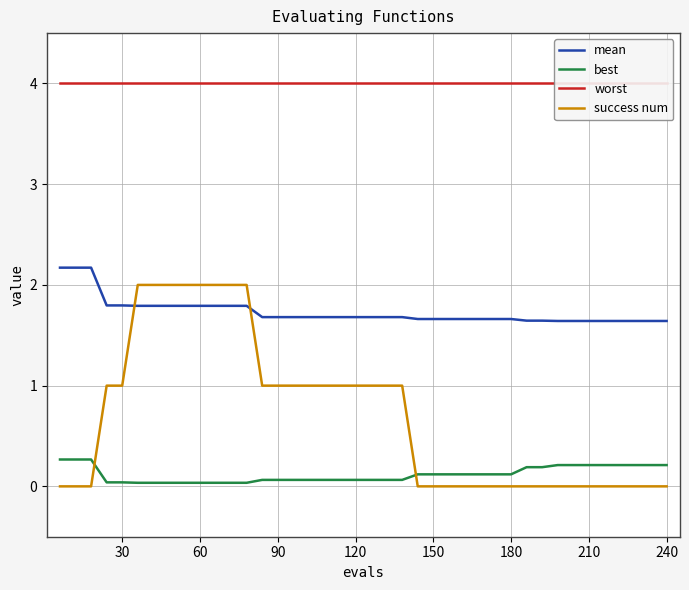

True or false: mean has a value of 1.7 at 180.

True